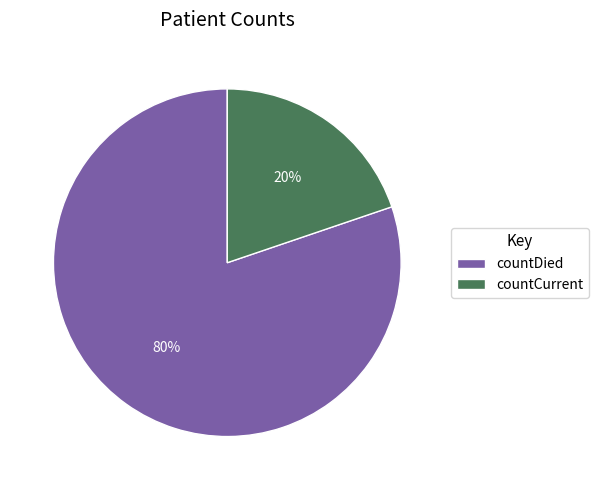

Is it true that countCurrent is 20% of the pie?

True